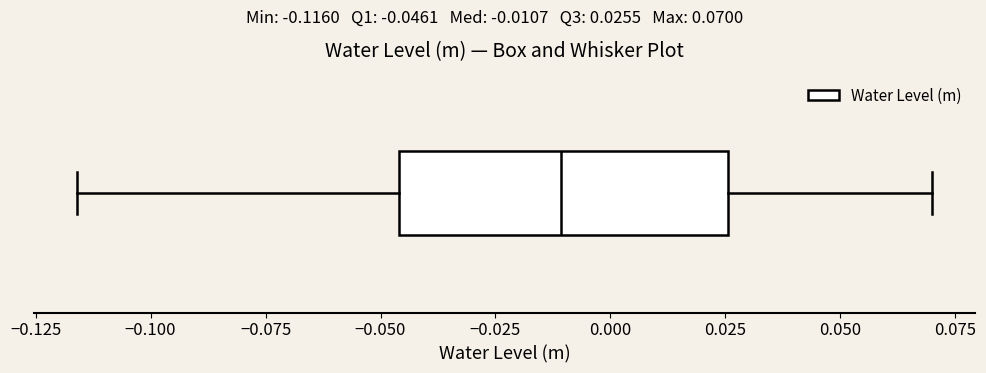

Where is the left edge of the box on the x-axis? The values are not printed on the chart, so give them approximately, as read against the axis.

-0.045